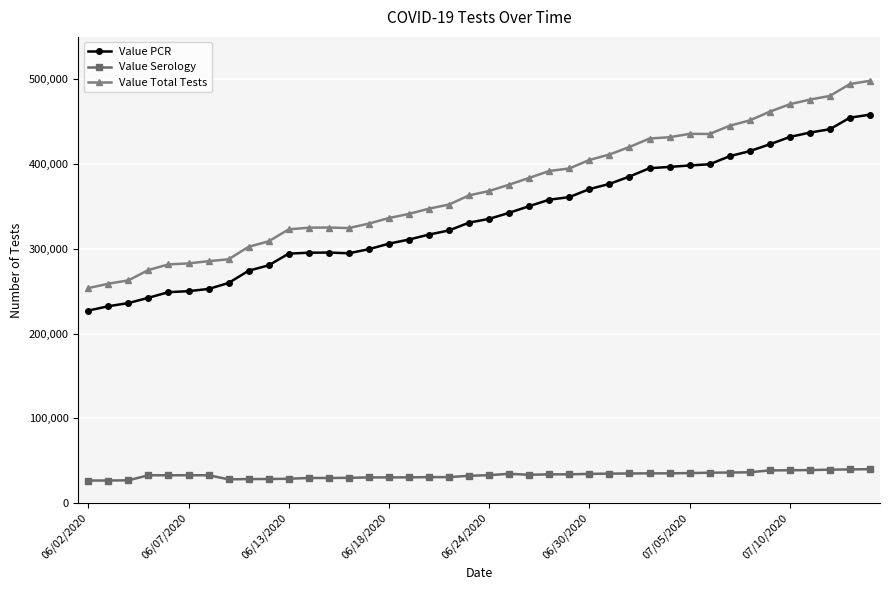

Rank the series by their maximum value, from highest to lowest.

Value Total Tests, Value PCR, Value Serology